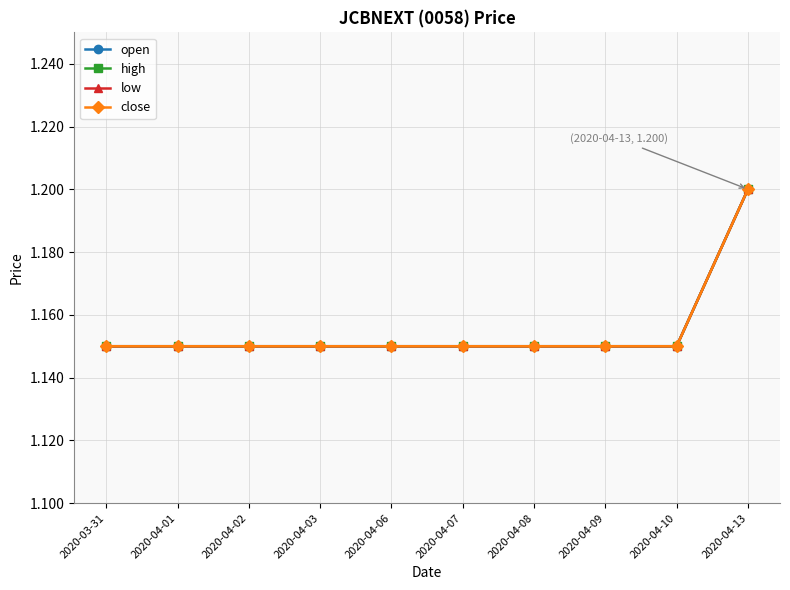

True or false: open and high intersect in this chart.

False